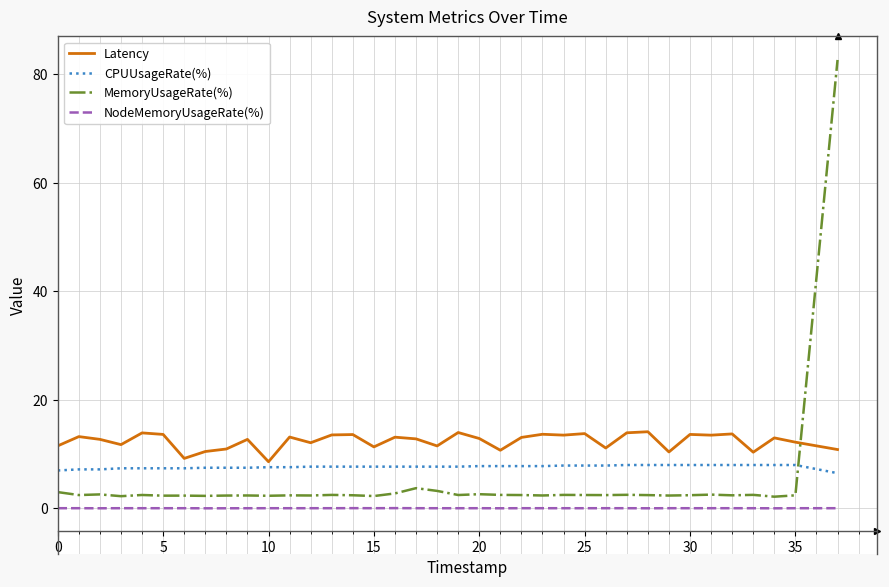

Which series has the largest total across all categories?

Latency